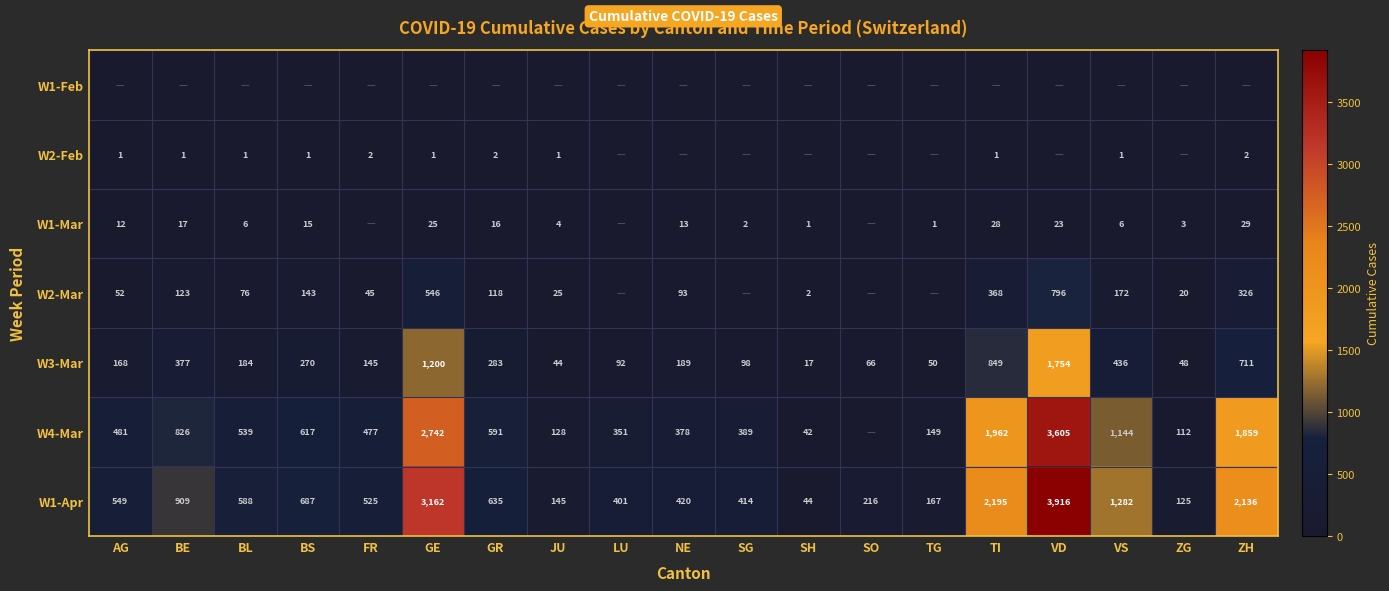

What is the difference between the highest and lowest values at TI?

2195